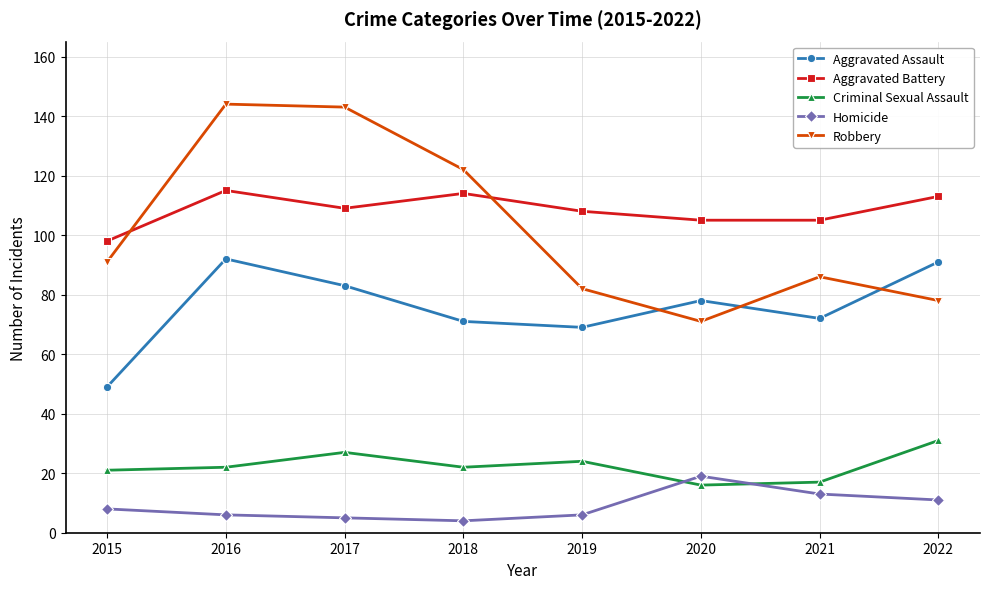

Reading right to left, list all the values displayed in this chart.

Aggravated Assault: 2022=91	2021=72	2020=78	2019=69	2018=71	2017=83	2016=92	2015=49
Aggravated Battery: 2022=113	2021=105	2020=105	2019=108	2018=114	2017=109	2016=115	2015=98
Criminal Sexual Assault: 2022=31	2021=17	2020=16	2019=24	2018=22	2017=27	2016=22	2015=21
Homicide: 2022=11	2021=13	2020=19	2019=6	2018=4	2017=5	2016=6	2015=8
Robbery: 2022=78	2021=86	2020=71	2019=82	2018=122	2017=143	2016=144	2015=91